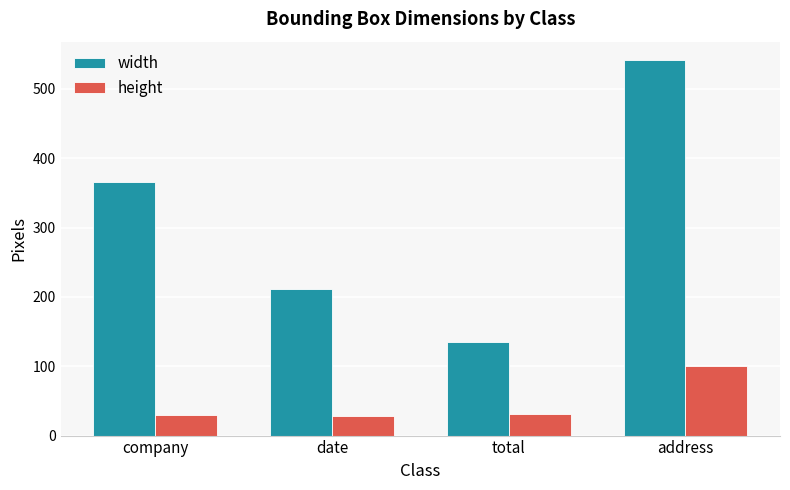

True or false: width has a value of 76 at date.

False